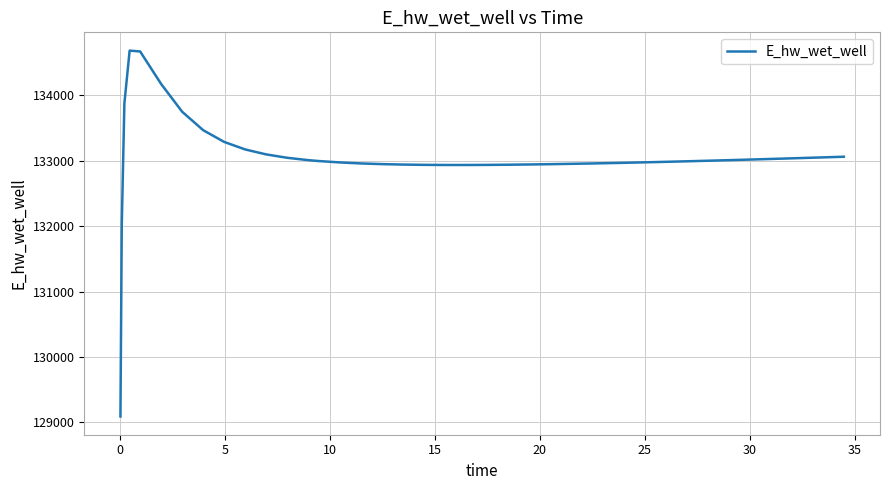

What is the greatest value displayed?

134683.8